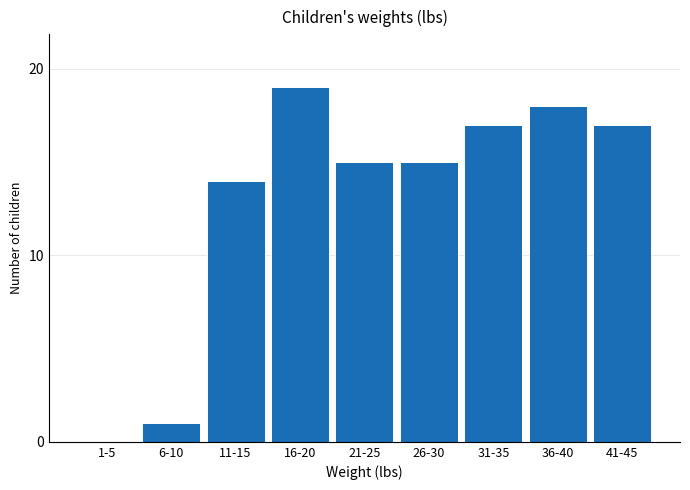

Reading left to right, transcribe all the data shown in this chart.

1-5=0	6-10=1	11-15=14	16-20=19	21-25=15	26-30=15	31-35=17	36-40=18	41-45=17